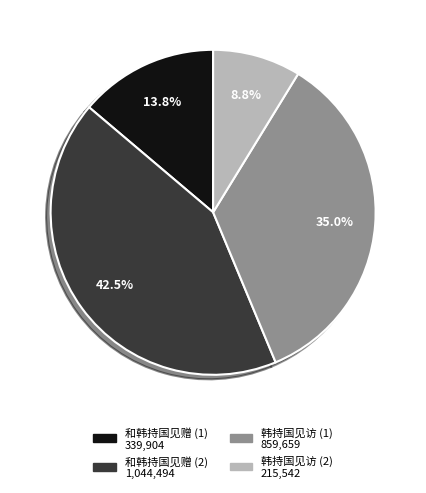

Is there any slice that represents more than half of the pie?

No